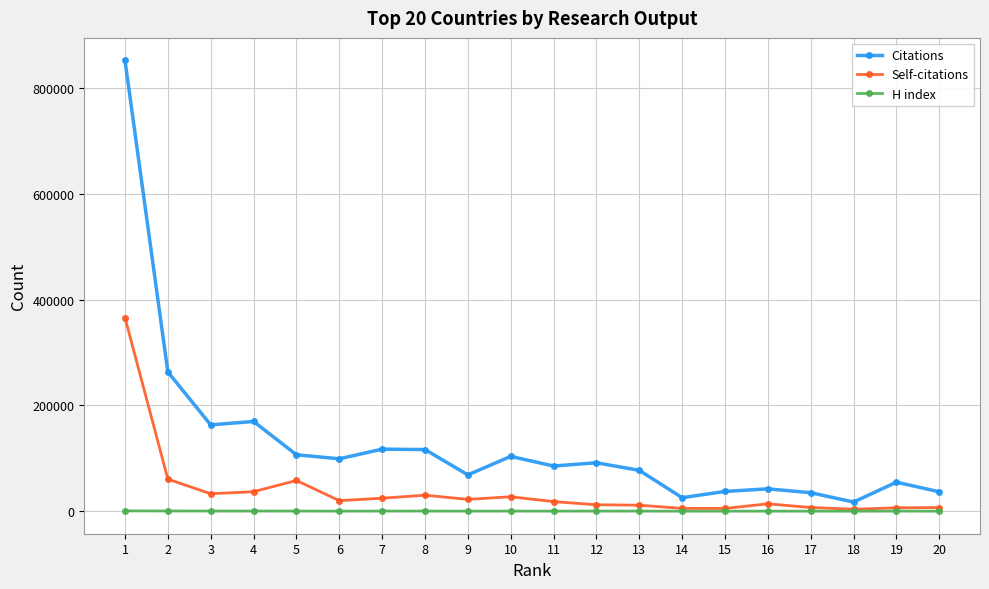

Which series has the widest spread of values?

Citations